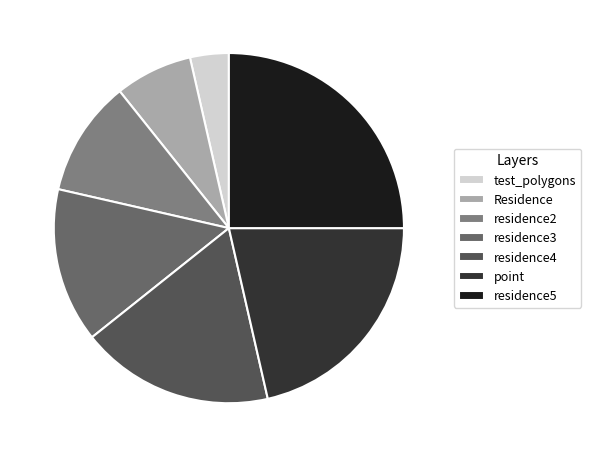

Does point represent more than half of the total?

No